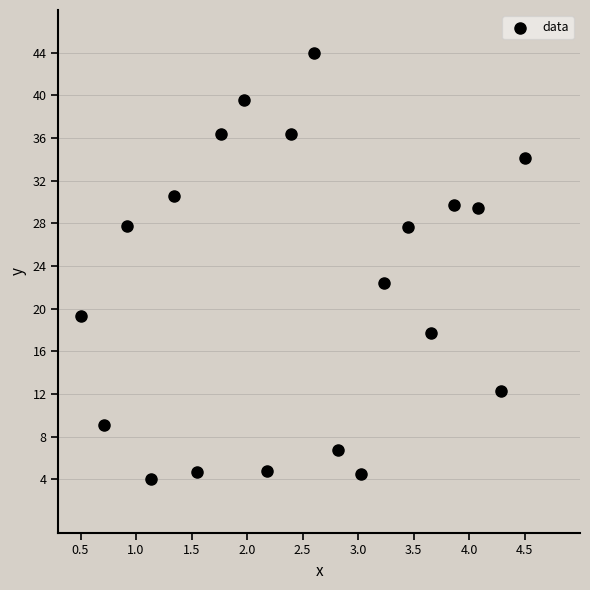

What is the range of X values (max minus min)?

4.0